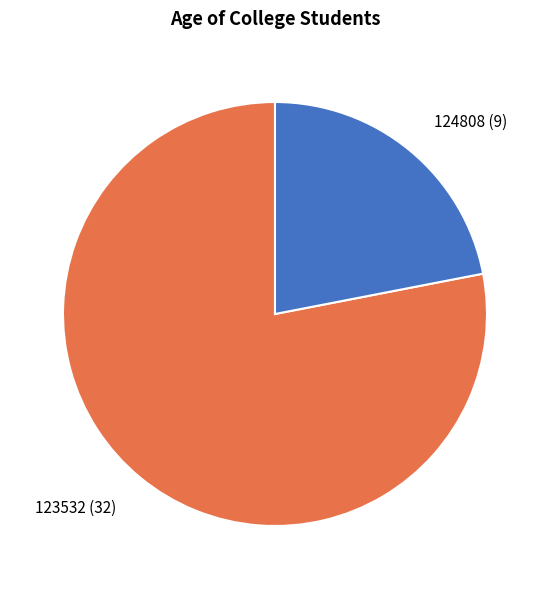

How many segments does this pie chart have?

2